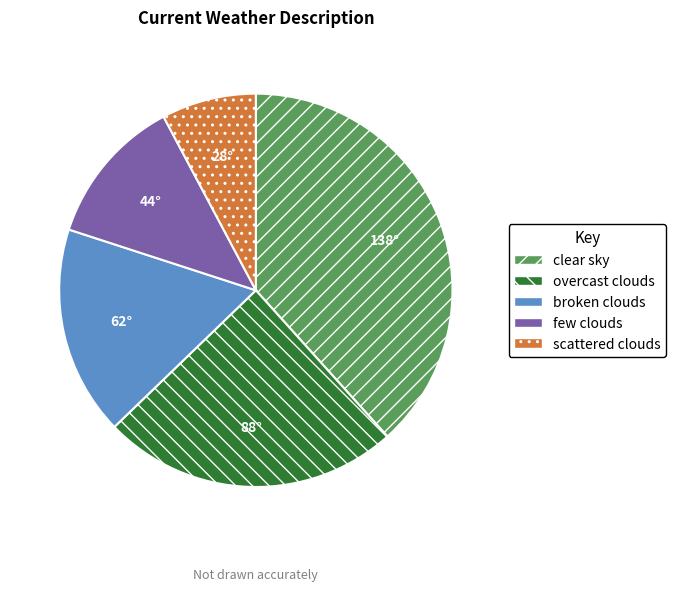

Is the sum of clear sky and overcast clouds greater than half?

Yes